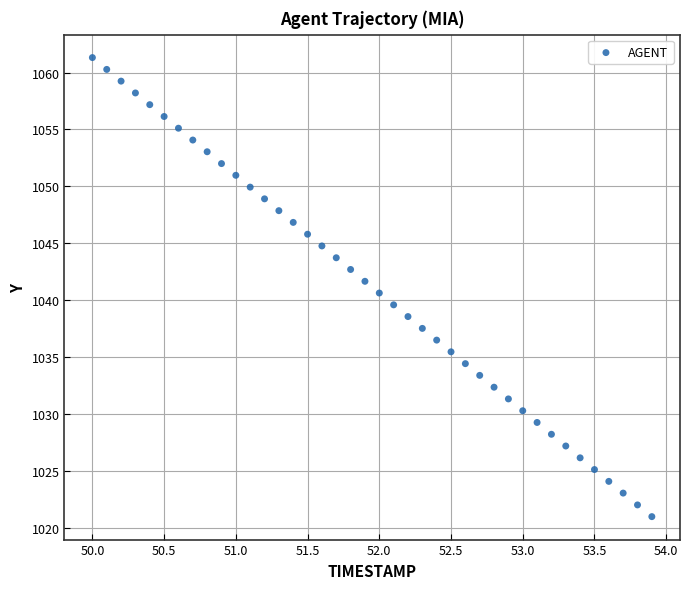

What is the range of X values (max minus min)?

3.9